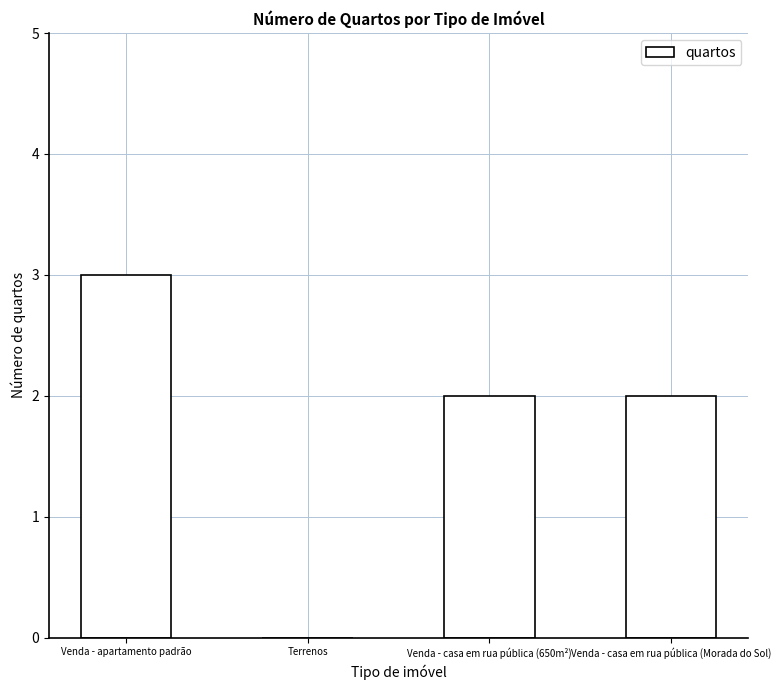

What is the sum of the values at Venda - casa em rua pública (Morada do Sol) and Venda - apartamento padrão?

5